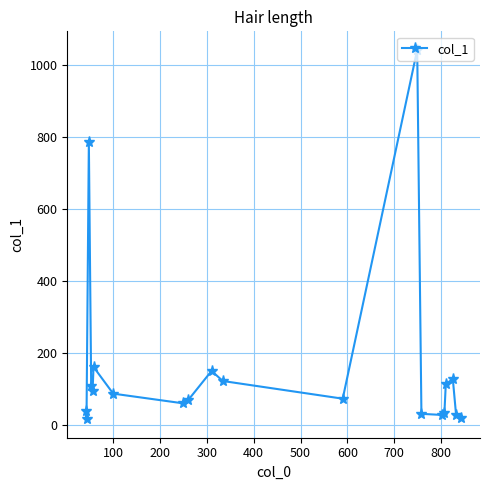

What is the value of the 5th point from the left?

96